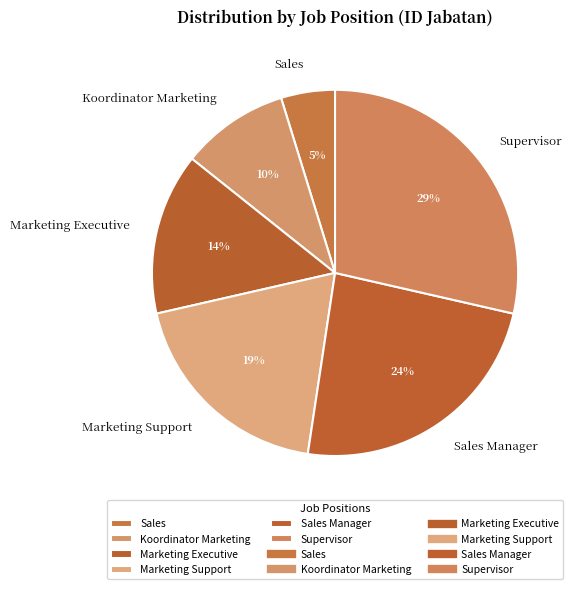

Between Marketing Executive and Sales, which is larger?

Marketing Executive